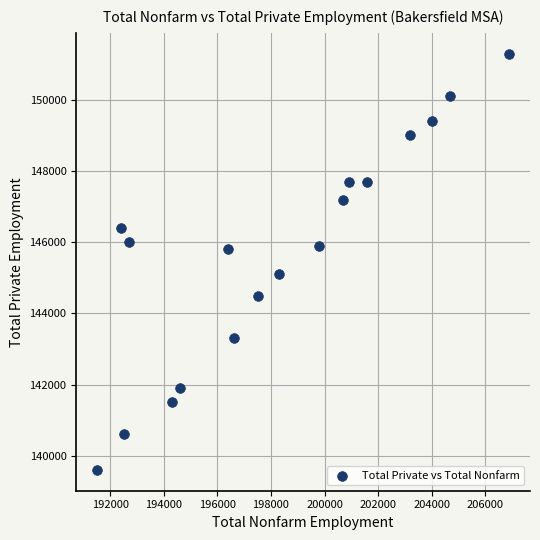

What is the range of X values (max minus min)?

15400